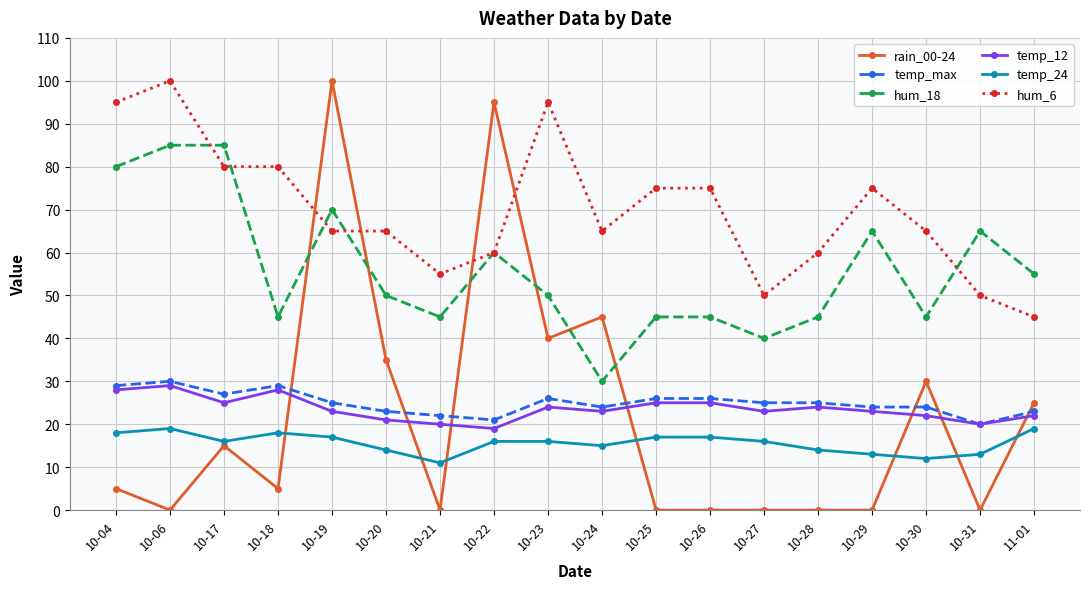

The temp_max series shows 6 at 10-23. True or false?

False